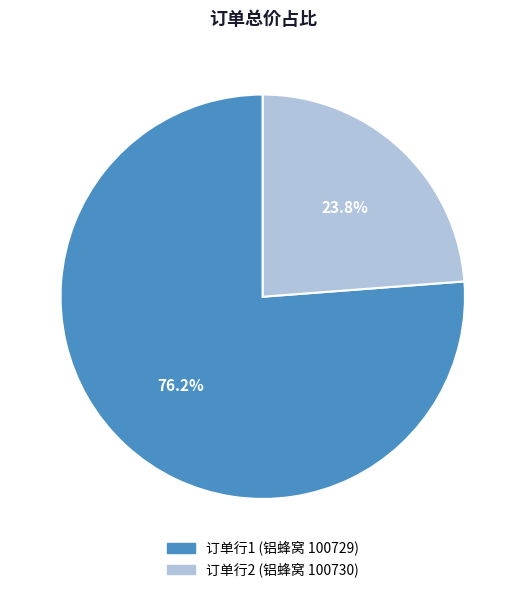

Combined, what portion of the pie is 订单行1 (铝蜂窝 100729) and 订单行2 (铝蜂窝 100730)?

100.0%